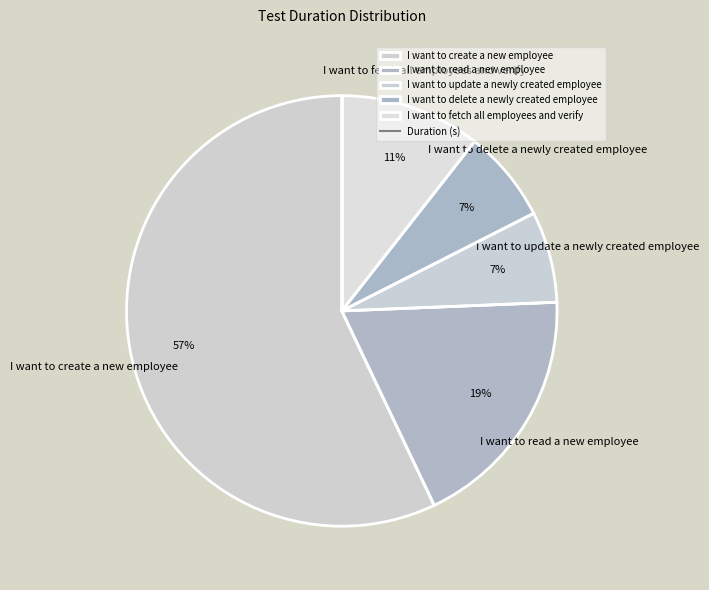

How many slices are in this pie chart?

5